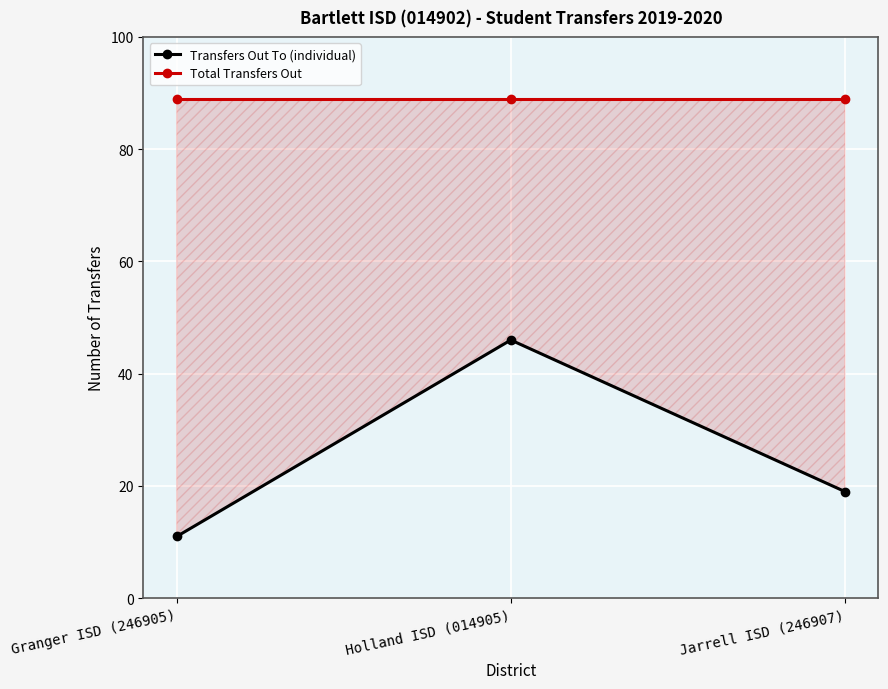

Is the value of Total Transfers Out at Jarrell ISD (246907) greater than the value of Transfers Out To (individual) at Jarrell ISD (246907)?

Yes